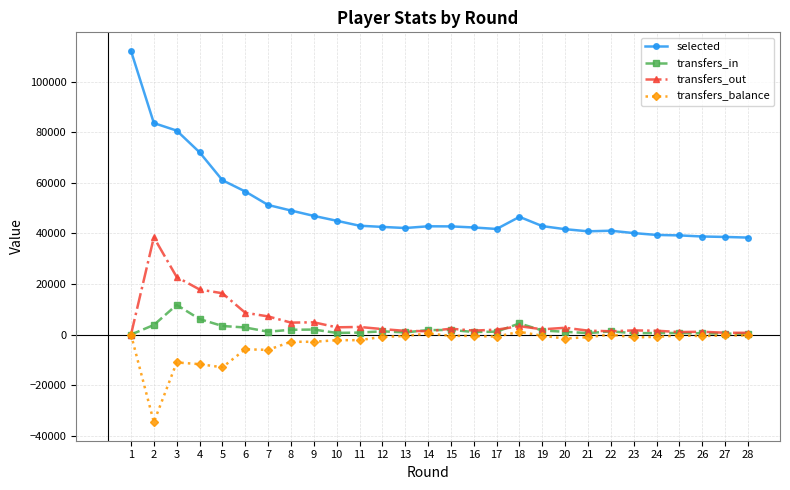

True or false: transfers_balance has a value of -2869 at 9.

True